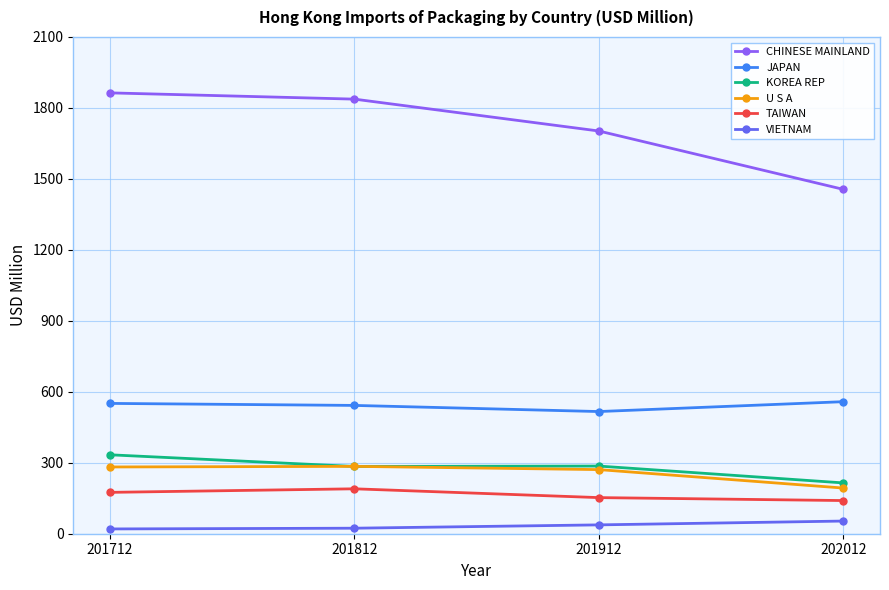

What is the spread (max minus min) of values at 202012?

1402.2